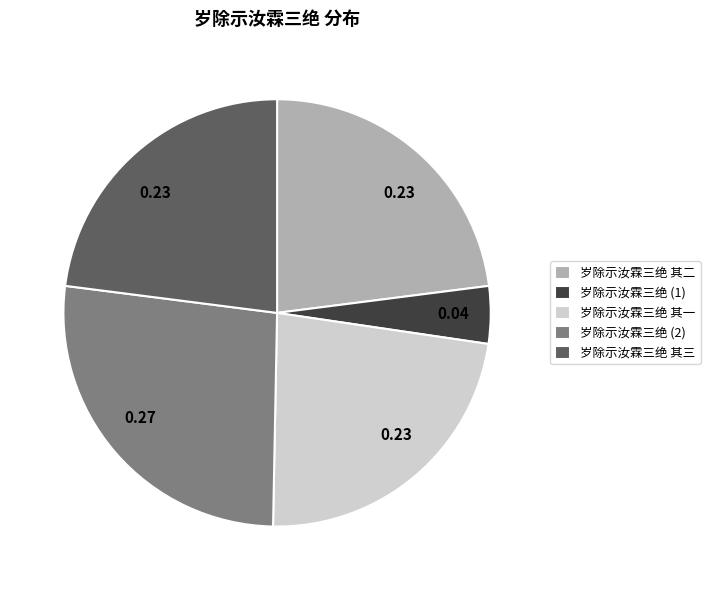

Do 岁除示汝霖三绝 其二 and 岁除示汝霖三绝 (2) together represent more than half of the pie?

No